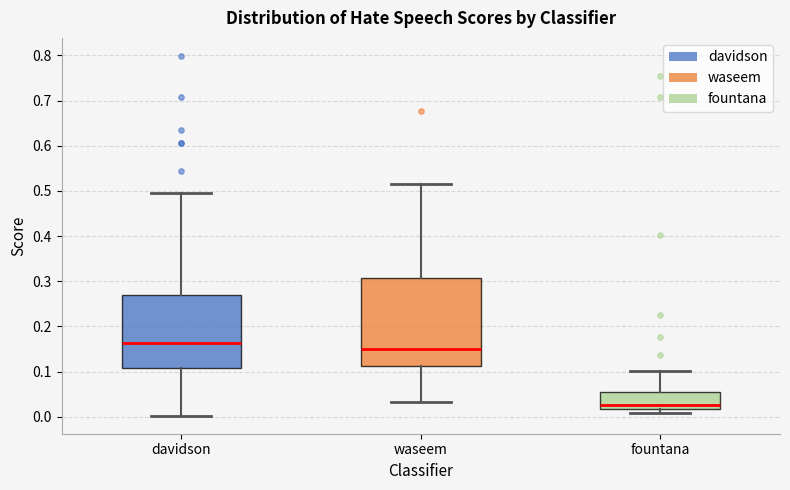

Where does the upper whisker of the box for fountana end on the y-axis? The values are not printed on the chart, so give them approximately, as read against the axis.

0.10